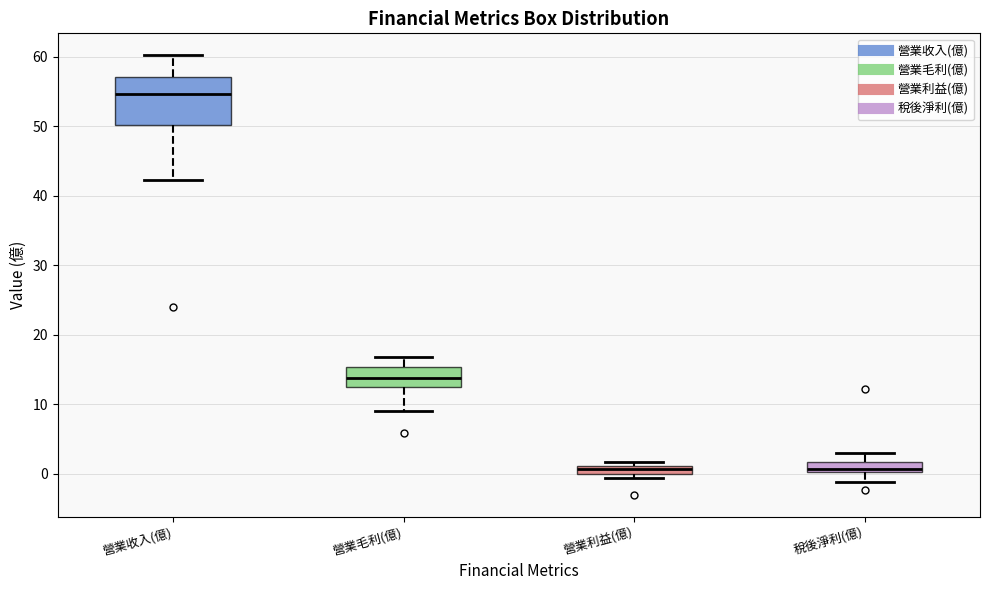

Which box's median line is the highest?

營業收入(億)